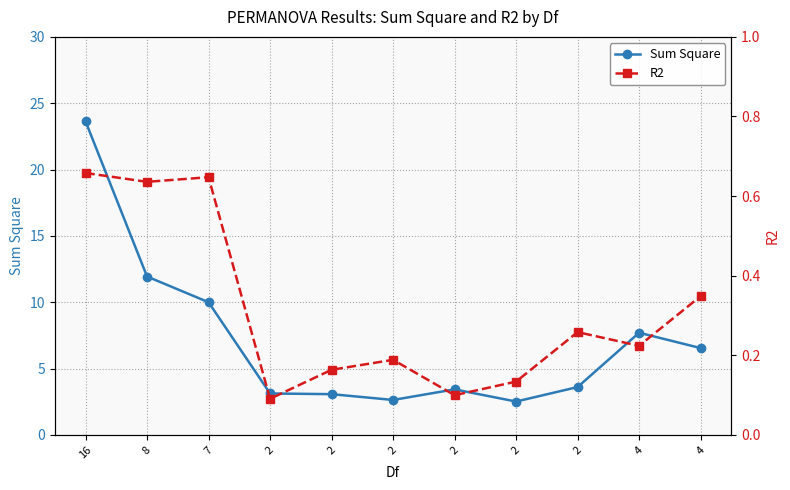

What is the difference between the maximum and minimum values in the Sum Square series?

21.1